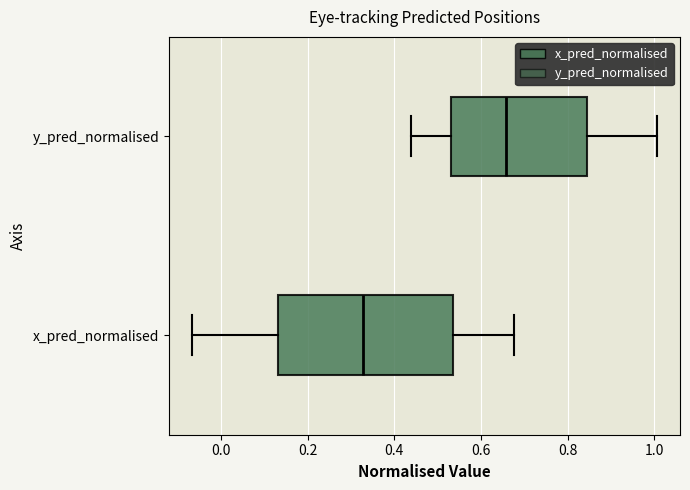

Reading bottom to top, read every box against the x-axis: the position of its median line, the range the box covers, and the ends of its whiskers. The values are not printed on the chart, so give them approximately, as read against the axis.

x_pred_normalised: median 0.32, box 0.14 to 0.54, whiskers -0.06 to 0.68
y_pred_normalised: median 0.66, box 0.54 to 0.84, whiskers 0.44 to 1.00